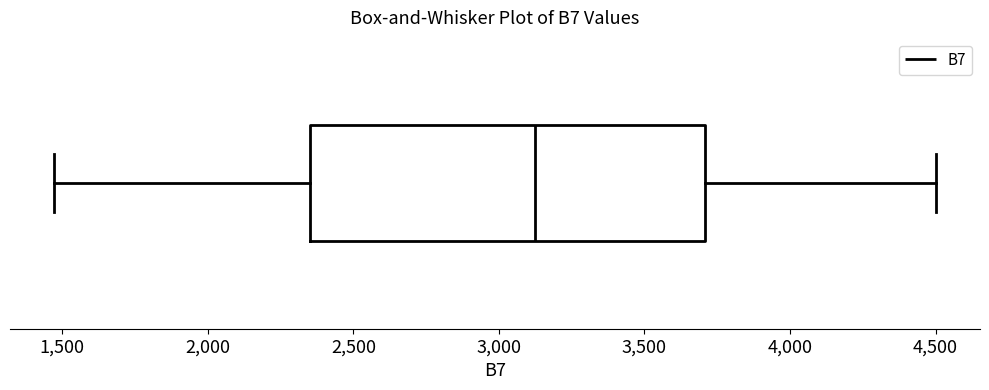

Where is the right edge of the box on the x-axis? The values are not printed on the chart, so give them approximately, as read against the axis.

3700